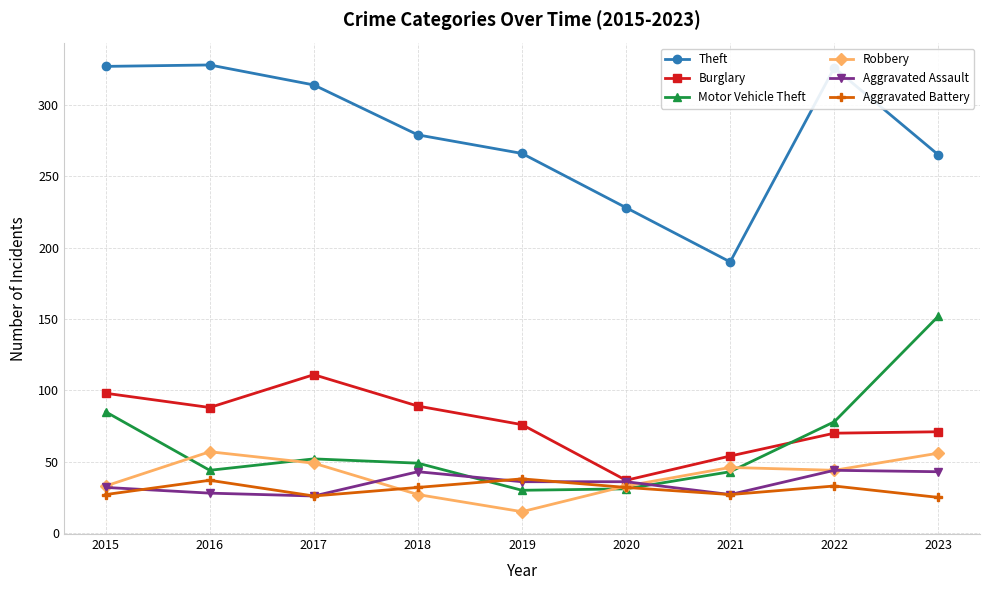

What is the difference between the maximum and minimum values in the Aggravated Battery series?

13